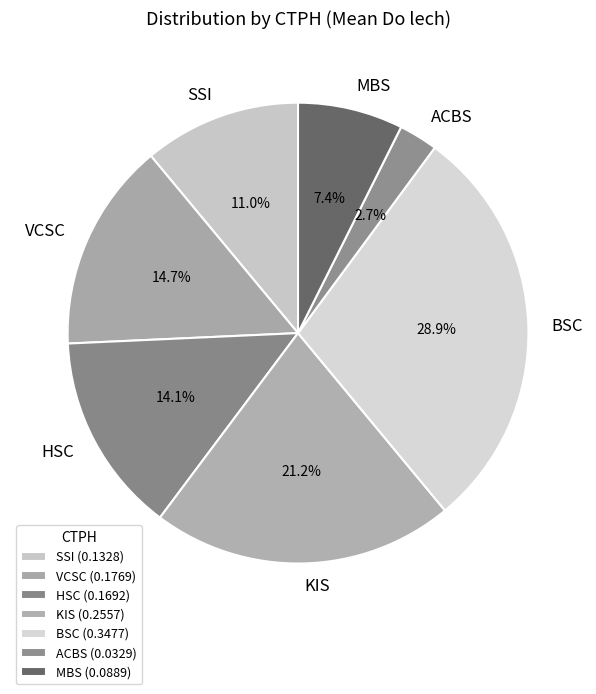

Which slice is the largest?

BSC